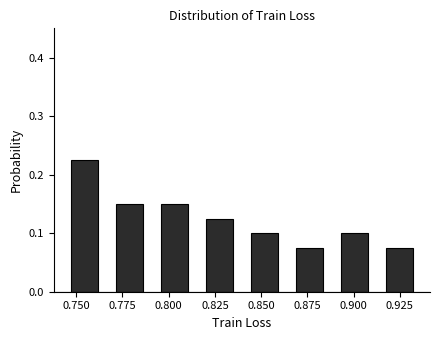

Reading left to right, transcribe this chart: for each bar, give the range it covers on the x-axis and its height. Neither the bar edges nor the heights are printed on the chart, so give them approximately, as read against the axes.

0.745 to 0.770: 0.23
0.770 to 0.795: 0.15
0.795 to 0.820: 0.15
0.820 to 0.845: 0.13
0.845 to 0.870: 0.10
0.870 to 0.895: 0.08
0.895 to 0.915: 0.10
0.915 to 0.940: 0.08